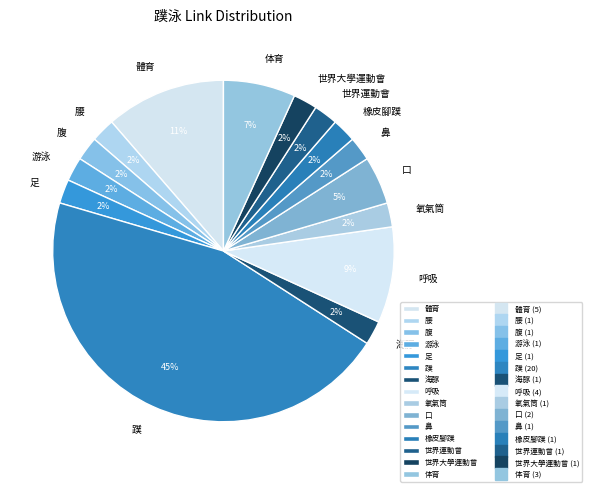

Which category has the biggest portion of the pie?

蹼